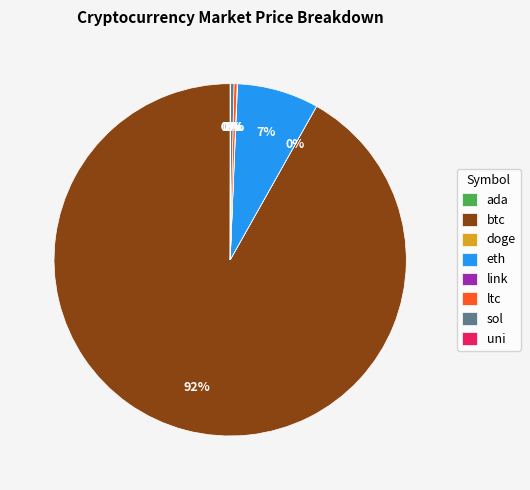

True or false: eth accounts for 21% of the total.

False